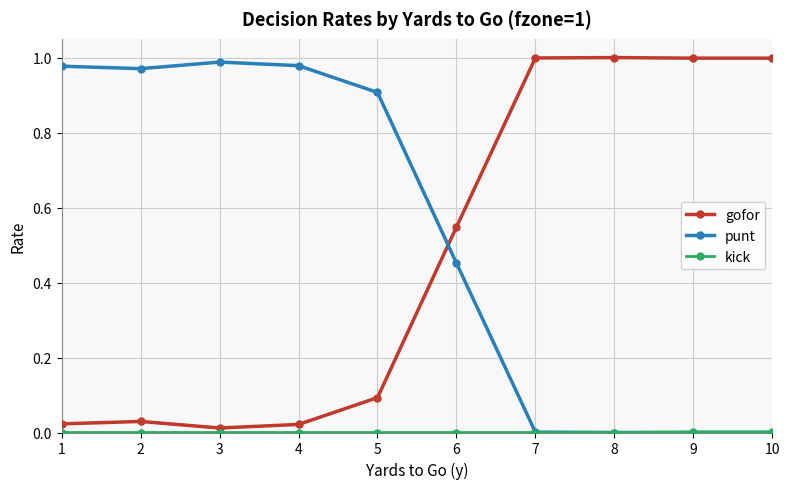

Is it true that punt equals 0.0 at 9?

True